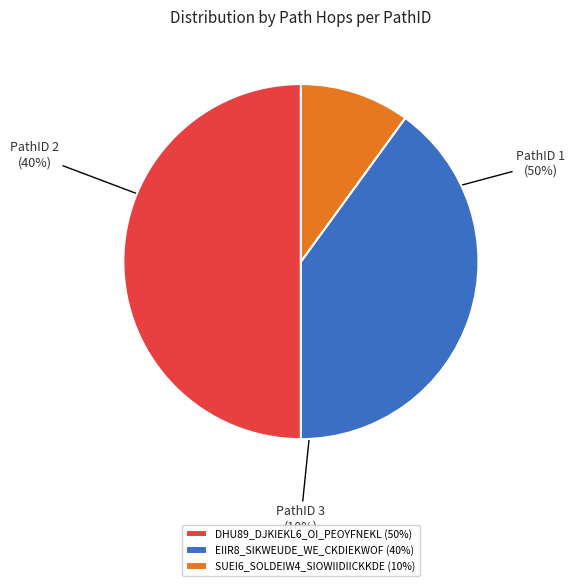

To the nearest percent, what is the combined percentage of SUEI6_SOLDEIW4_SIOWIIDIICKKDE and EIIR8_SIKWEUDE_WE_CKDIEKWOF?

50%